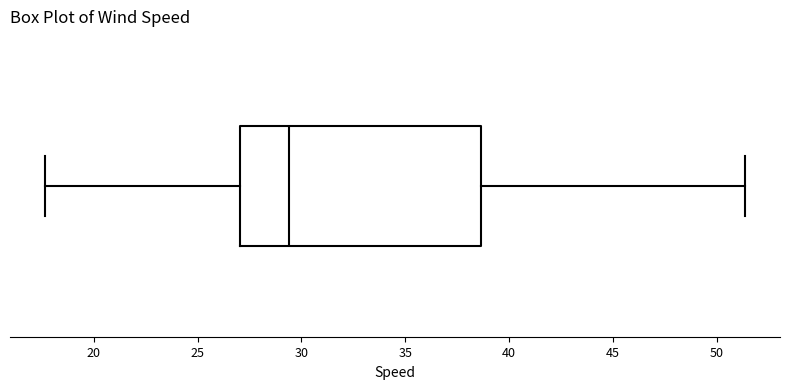

Read this box plot against the x-axis: the position of the median line, the range covered by the box, and the ends of both whiskers. The values are not printed on the chart, so give them approximately, as read against the axis.

median 29.5, box 27.0 to 38.5, whiskers 17.5 to 51.5